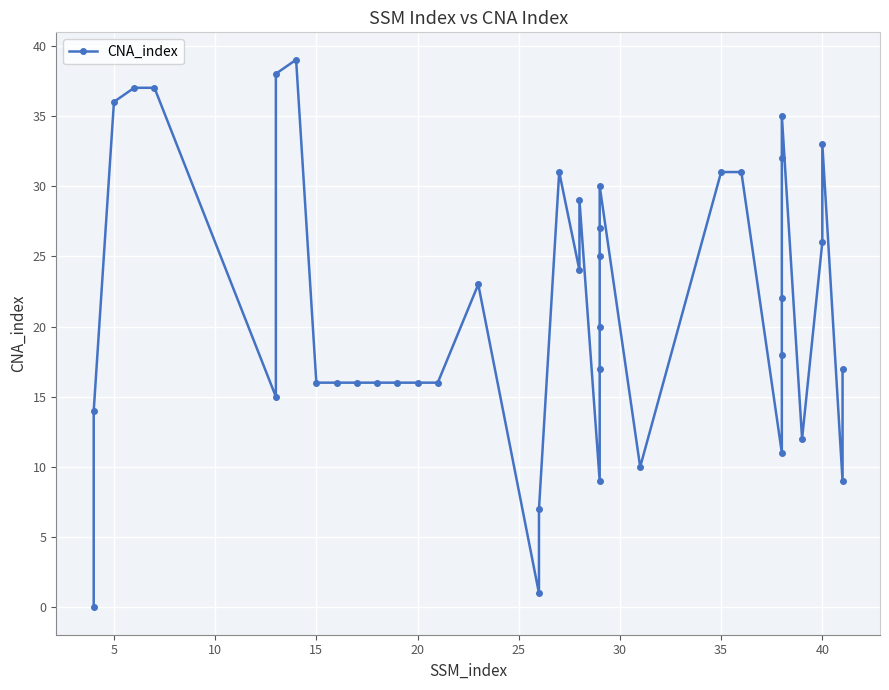

Is this an area chart (filled region under the line)?

No